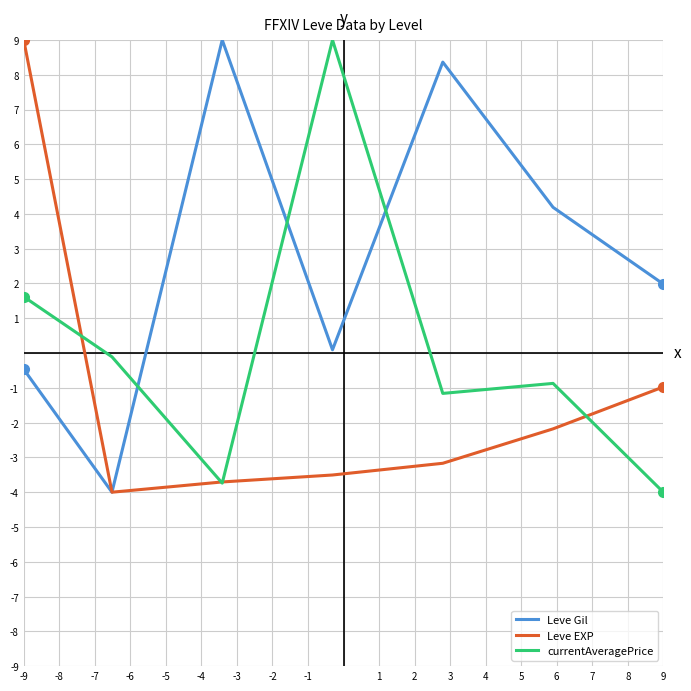

Is this an area chart (filled region under the line)?

No